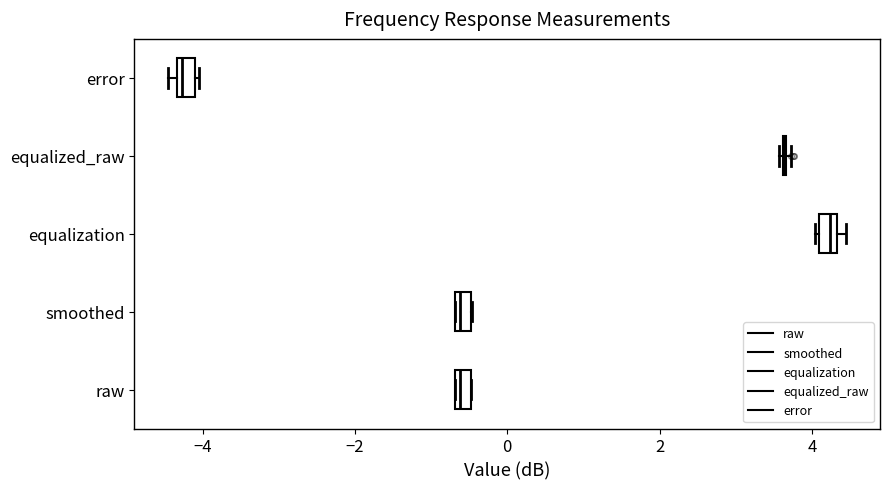

Where is the right edge of the box for equalization on the x-axis? The values are not printed on the chart, so give them approximately, as read against the axis.

4.4